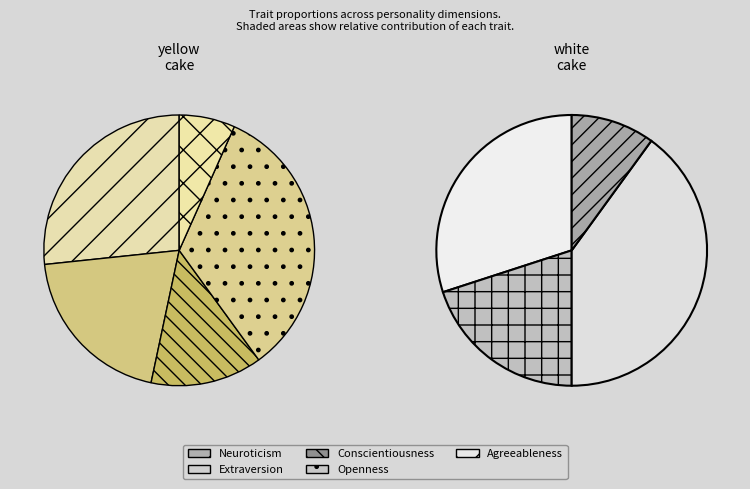

How many segments does this pie chart have?

5